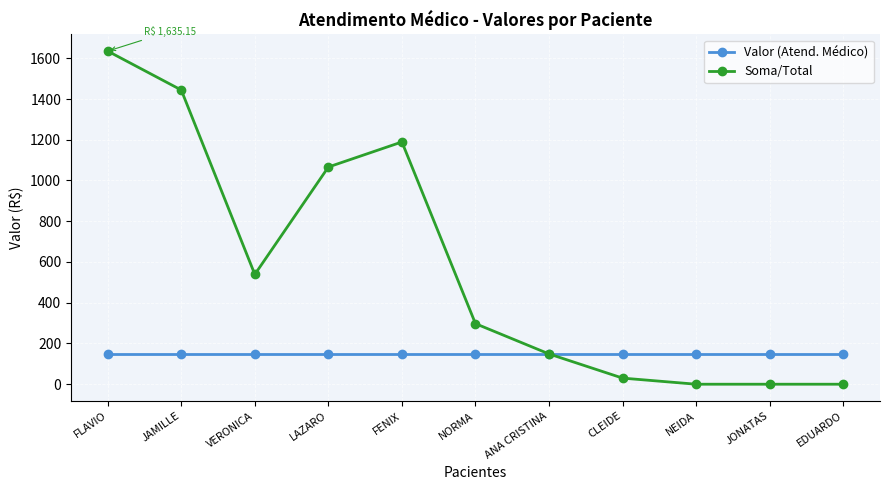

What position from the left is JAMILLE?

2